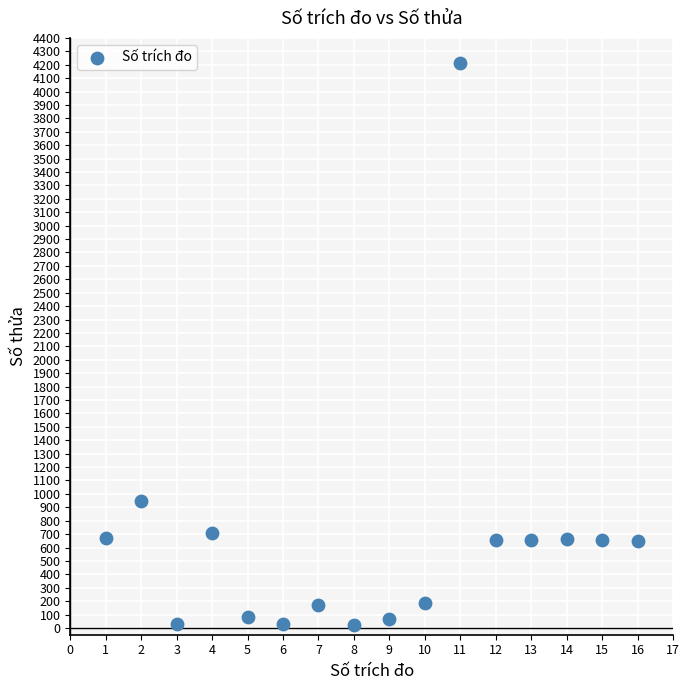

What Y value in the scatter plot is closest to 2118?

946